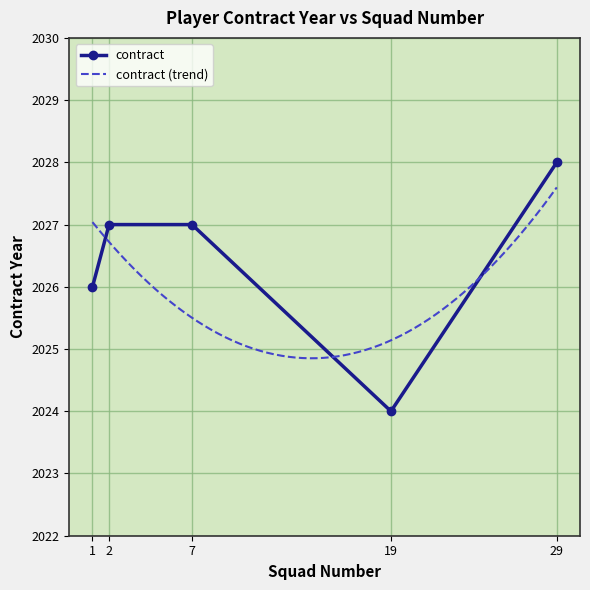

Where is the data nearest to the value 2026?

1